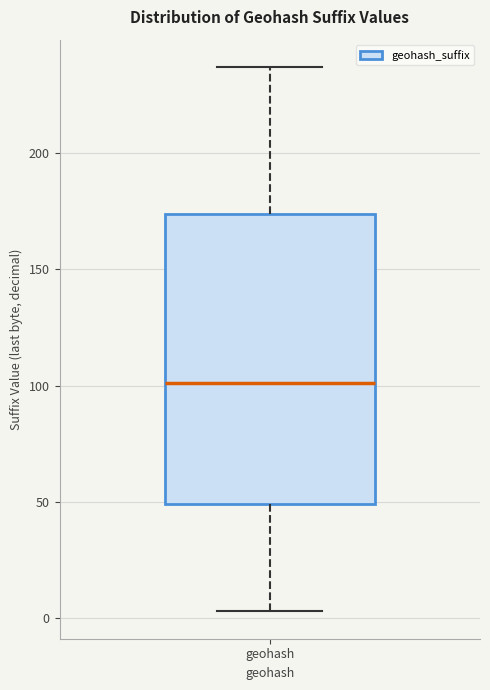

Transcribe this box plot: give where the median line is, the range the box spans, and where the two whiskers end, as read against the y-axis. The values are not printed on the chart, so give them approximately, as read against the axis.

median 100, box 50 to 175, whiskers 5 to 235